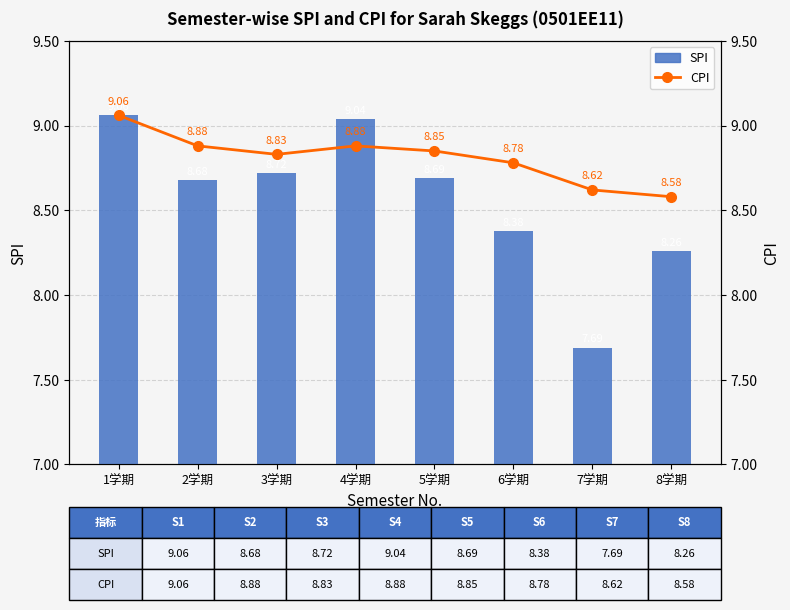

Reading left to right, what are all the values shown in this chart?

SPI: 1学期=9.1	2学期=8.7	3学期=8.7	4学期=9.0	5学期=8.7	6学期=8.4	7学期=7.7	8学期=8.3
CPI: 1学期=9.1	2学期=8.9	3学期=8.8	4学期=8.9	5学期=8.8	6学期=8.8	7学期=8.6	8学期=8.6